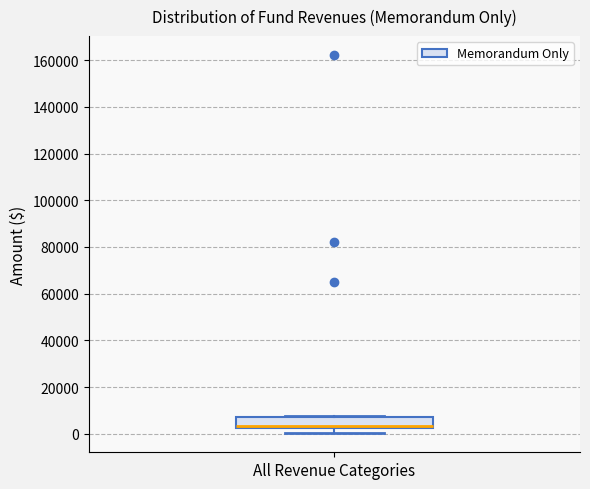

Read this box plot against the y-axis: the position of the median line, the range covered by the box, and the ends of both whiskers. The values are not printed on the chart, so give them approximately, as read against the axis.

median 4000, box 2000 to 8000, whiskers 0 to 8000